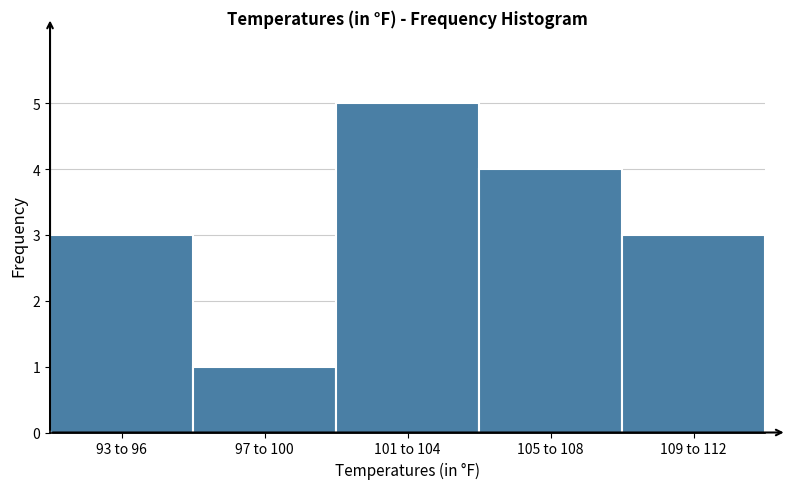

Reading left to right, what are all the values shown in this chart?

93 to 96=3	97 to 100=1	101 to 104=5	105 to 108=4	109 to 112=3